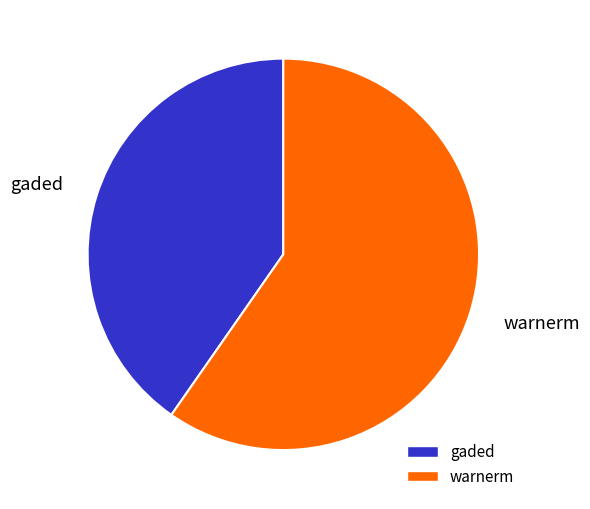

Which slice is the smallest?

gaded